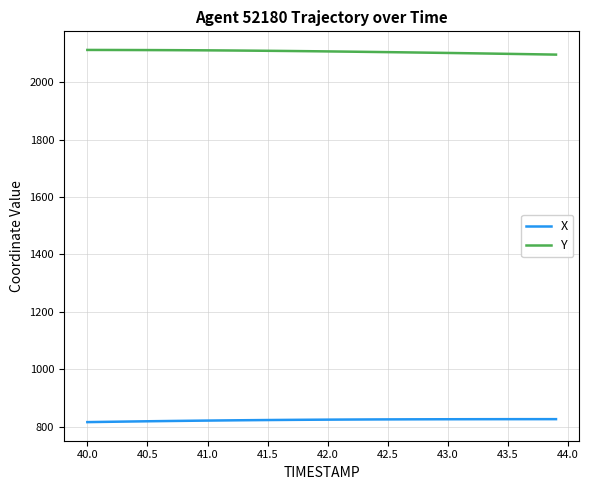

What is the maximum value for Y?

2112.0